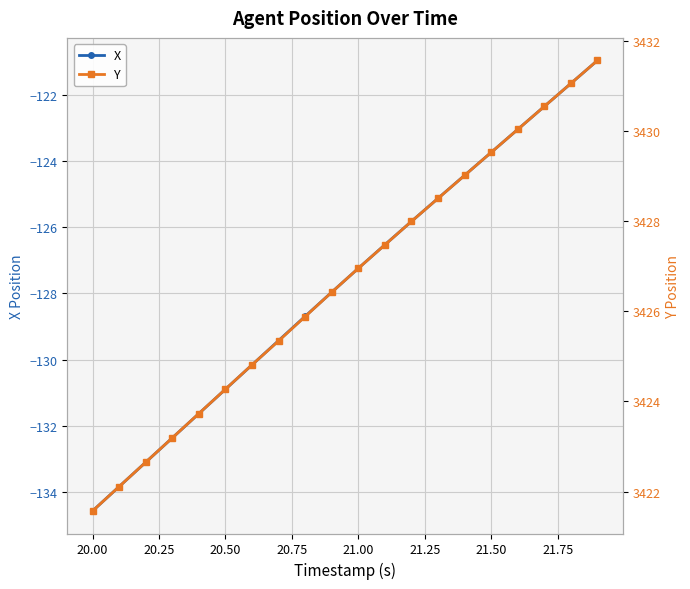

Is it true that X equals -212.9 at 21.50?

False